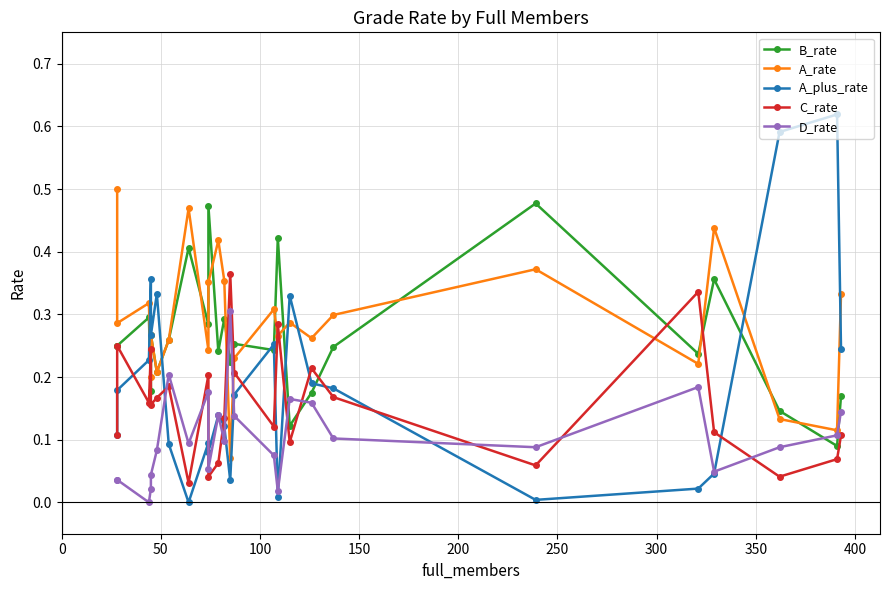

What is the greatest value displayed?

0.6